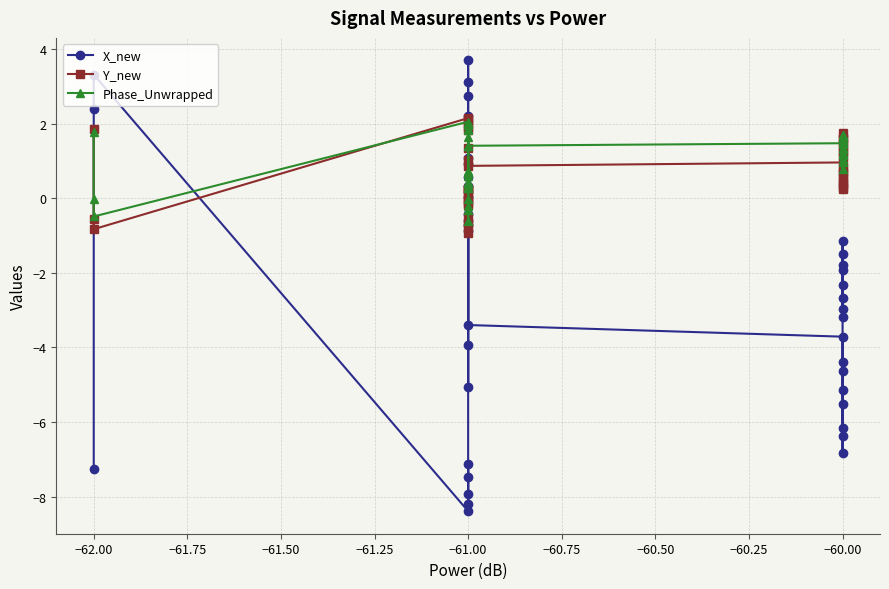

What is the value of the Phase_Unwrapped point at the 26th from the left?

1.4